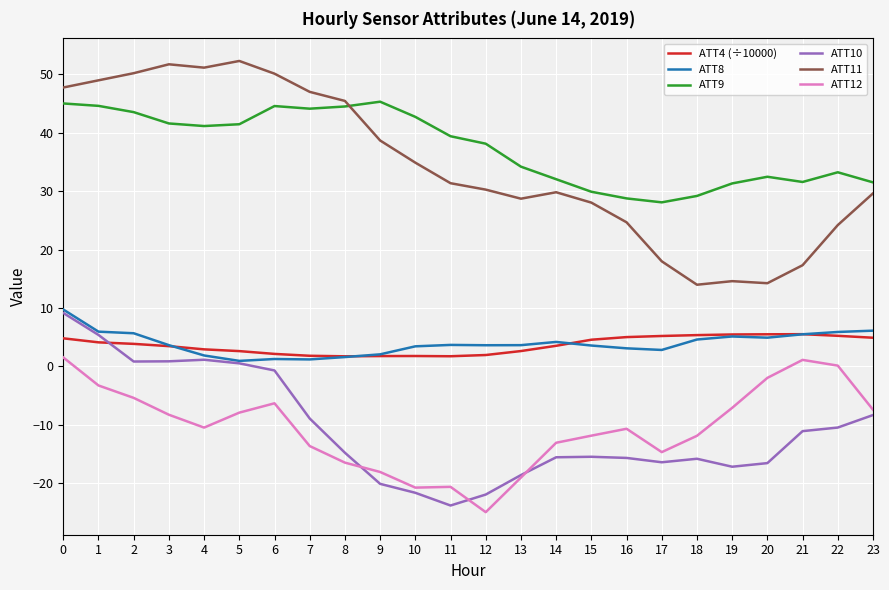

Which series has the widest spread of values?

ATT11